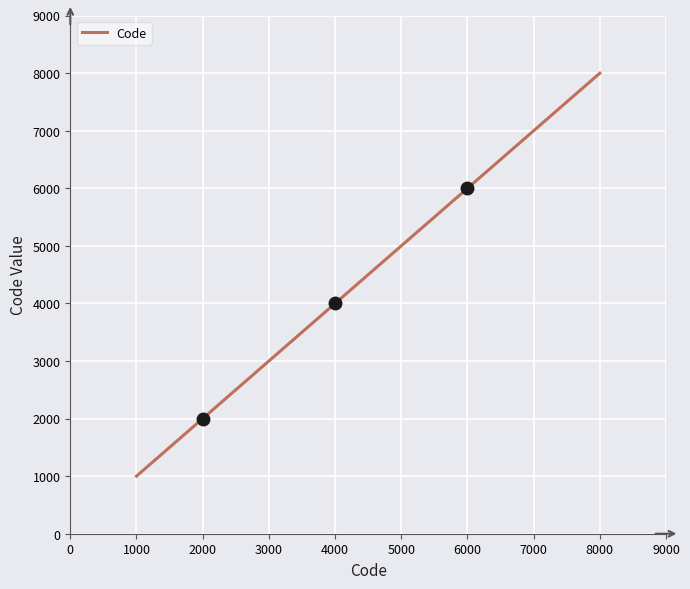

How many values are below 5000?

4